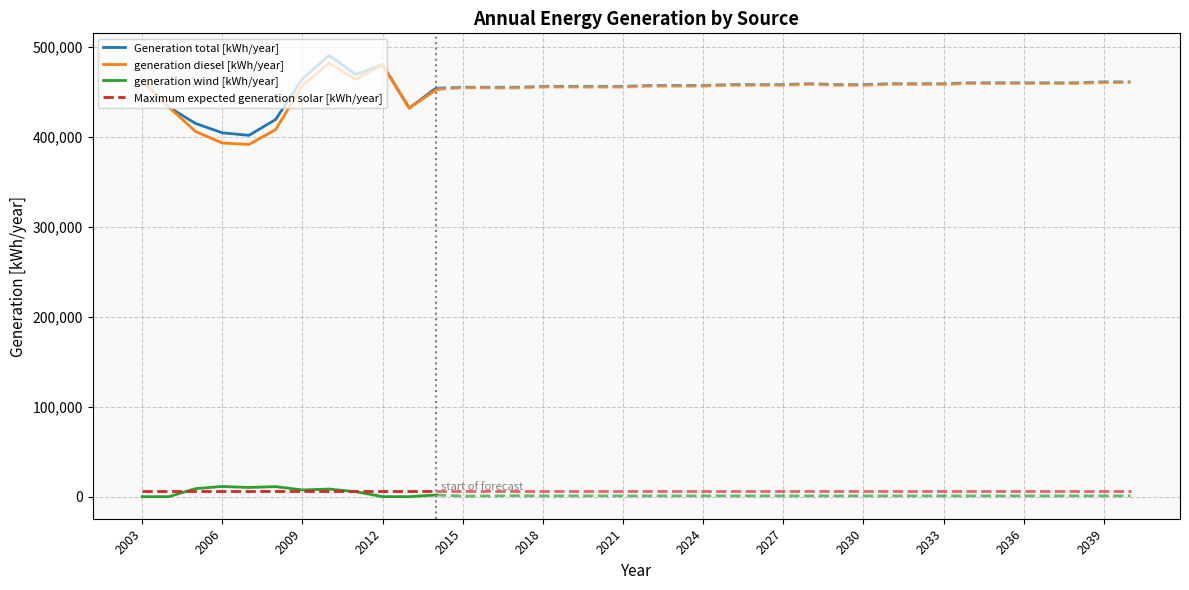

True or false: generation diesel [kWh/year] and generation wind [kWh/year] intersect in this chart.

False